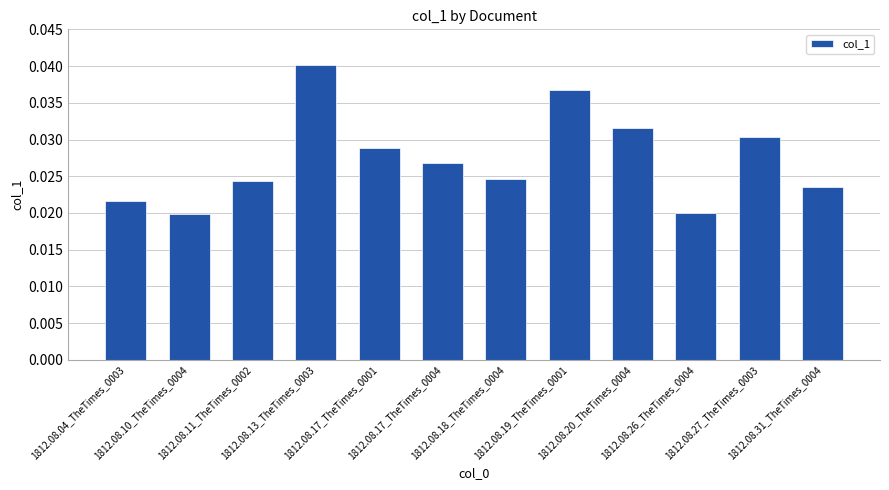

Count the values in the range 0 to 1.

12